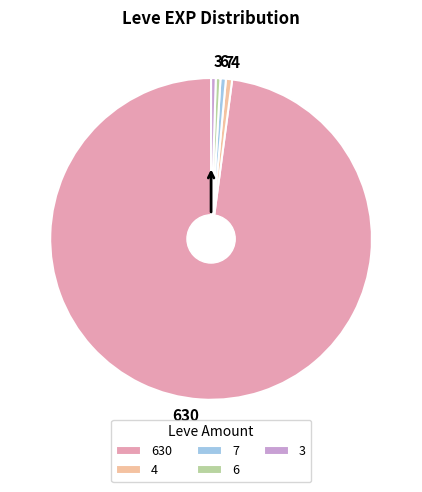

Do 6 and 4 together represent more than half of the pie?

No